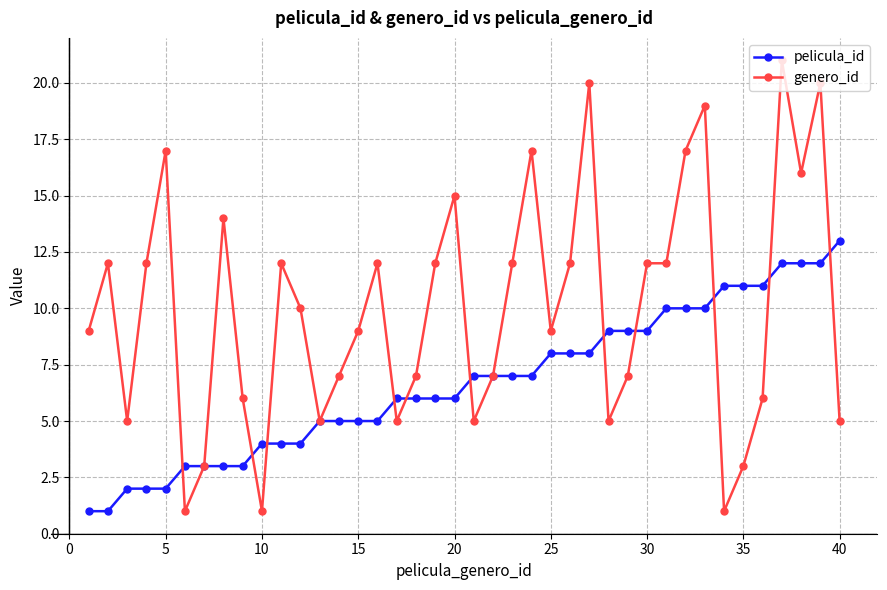

True or false: pelicula_id and genero_id cross at least once.

True